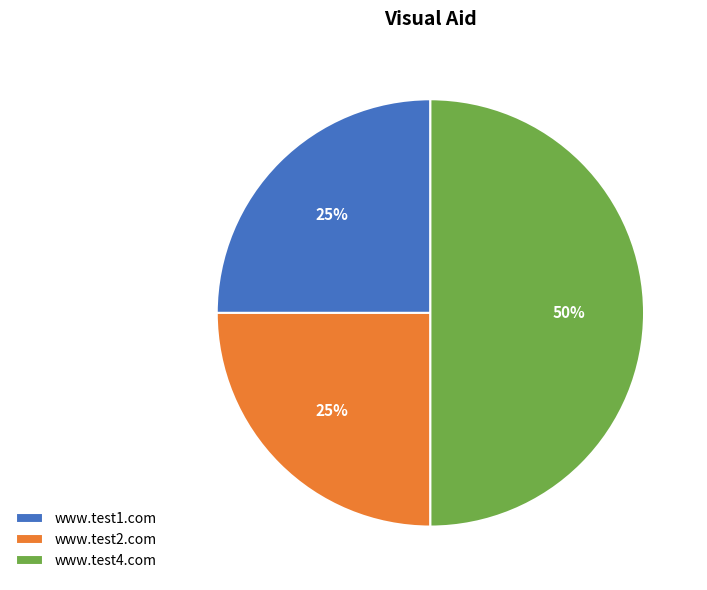

To the nearest percent, what is the average slice percentage?

33%